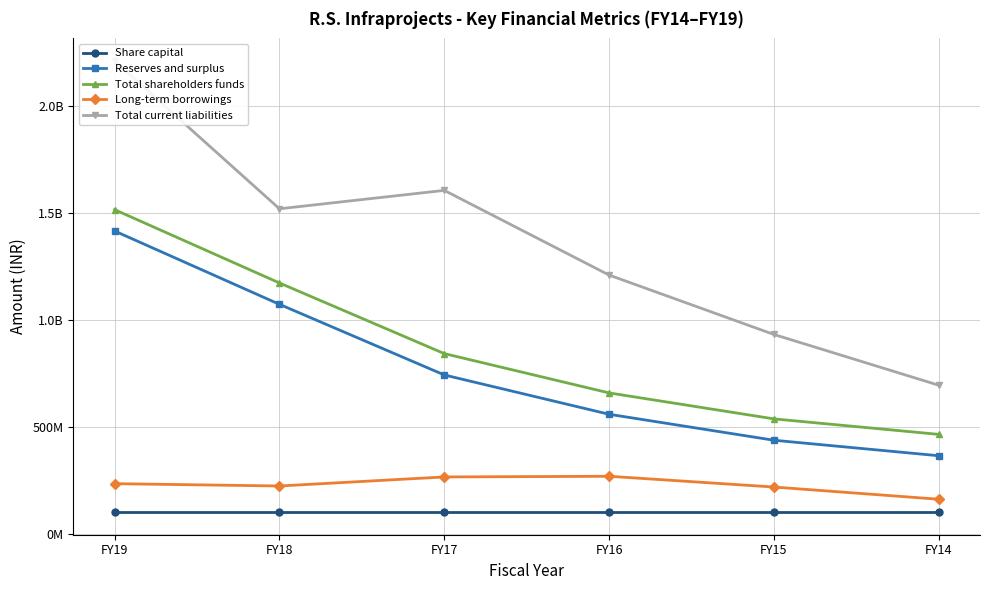

What is the value of the Total current liabilities point at the 5th from the left?

931821724.0